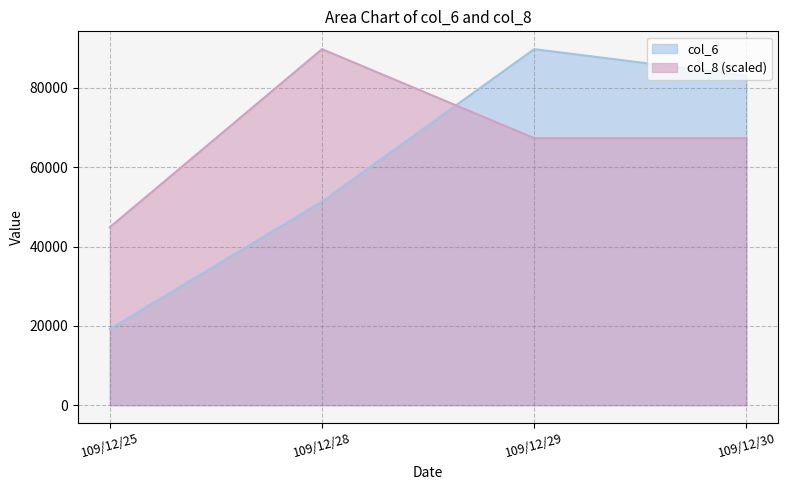

Where is col_6 nearest to the value 54515?

109/12/28